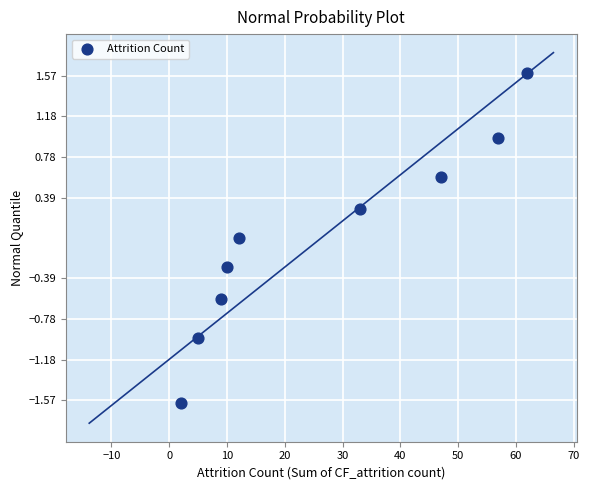

What is the range of Y values (max minus min)?

3.2